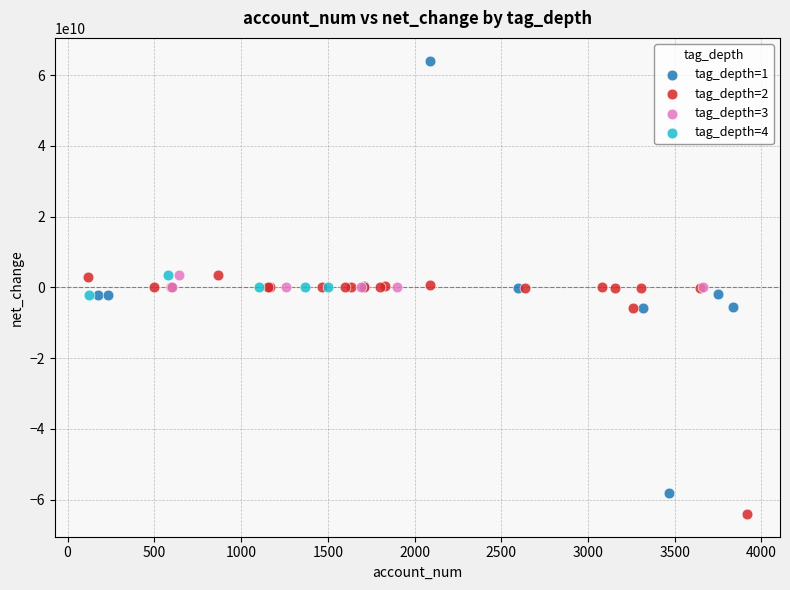

Which series contains the lowest Y value?

tag_depth=2